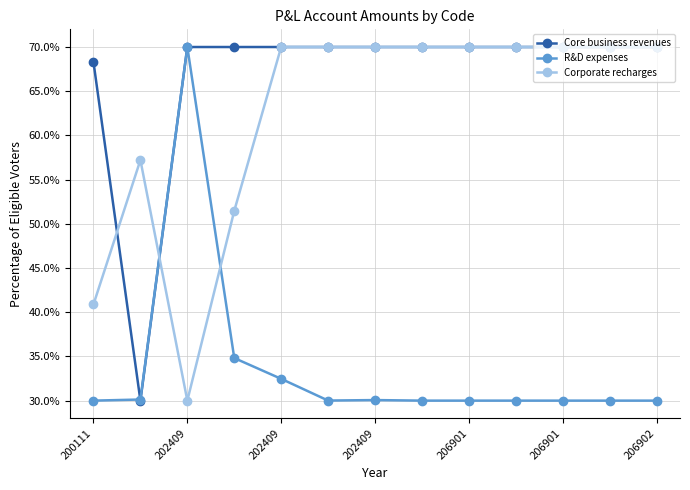

What is the maximum value shown in the chart?

70.0